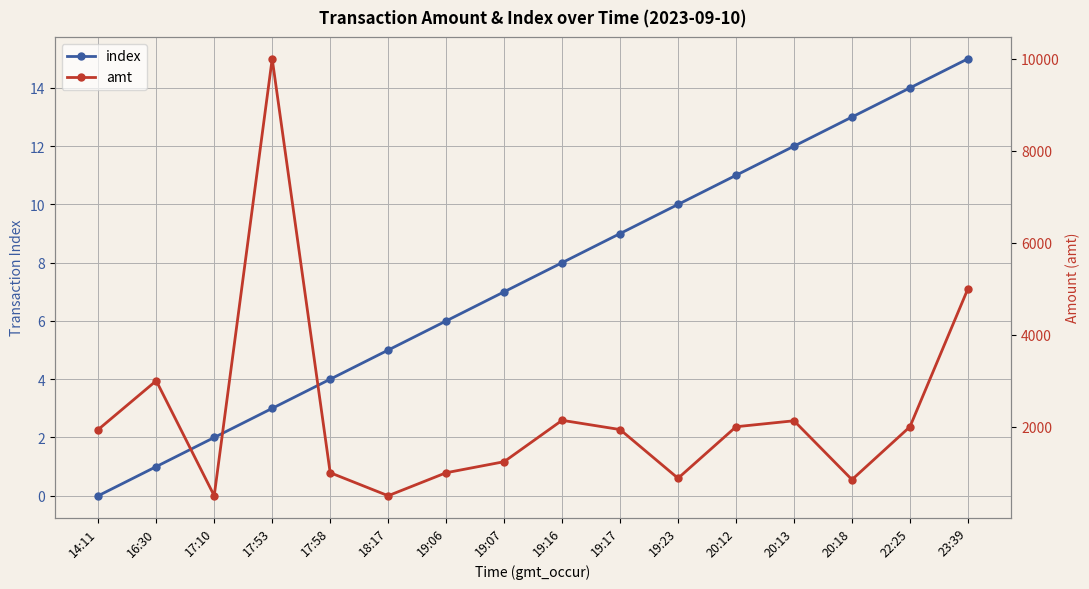

Which series has the widest spread of values?

amt